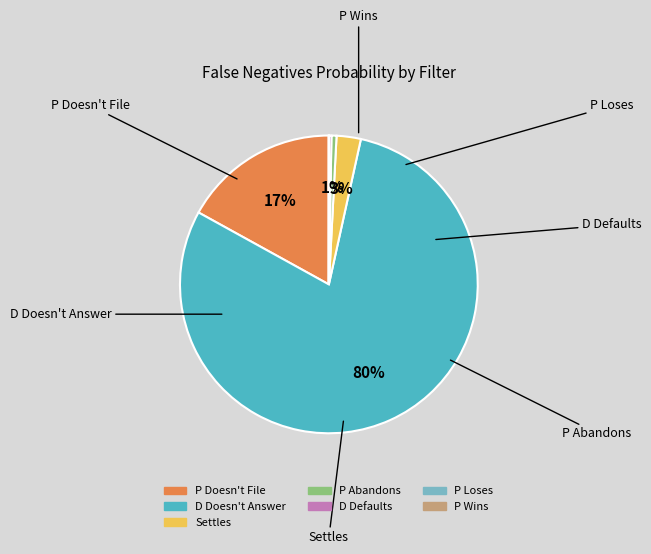

Do D Doesn't Answer and P Abandons together represent more than half of the pie?

Yes